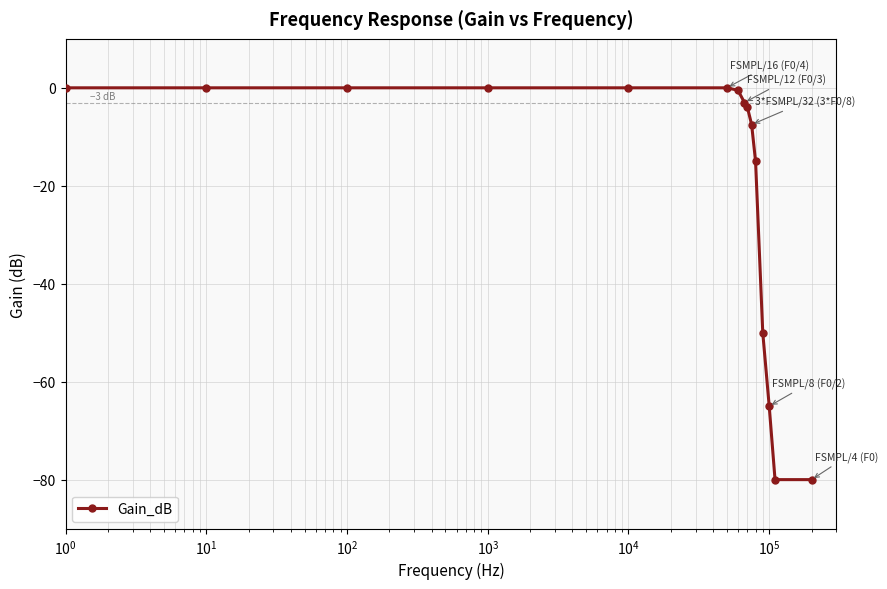

What is the average value?

-20.3